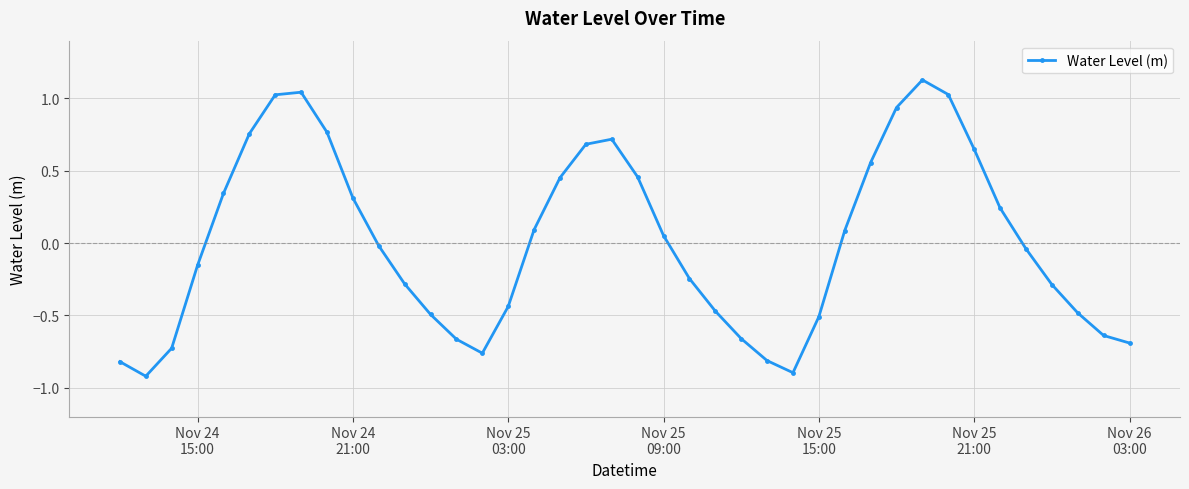

What is the difference between the maximum and minimum values?

2.0